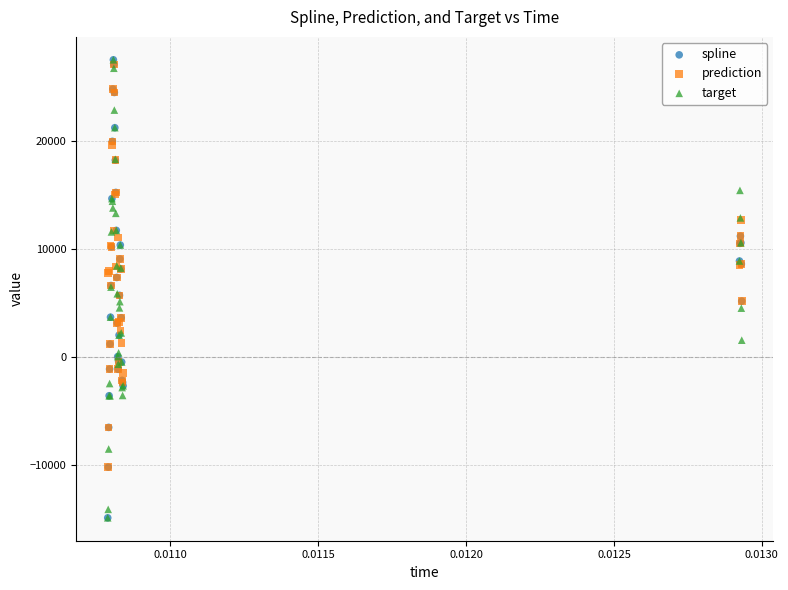

What are all the series names shown in the legend?

spline, prediction, target